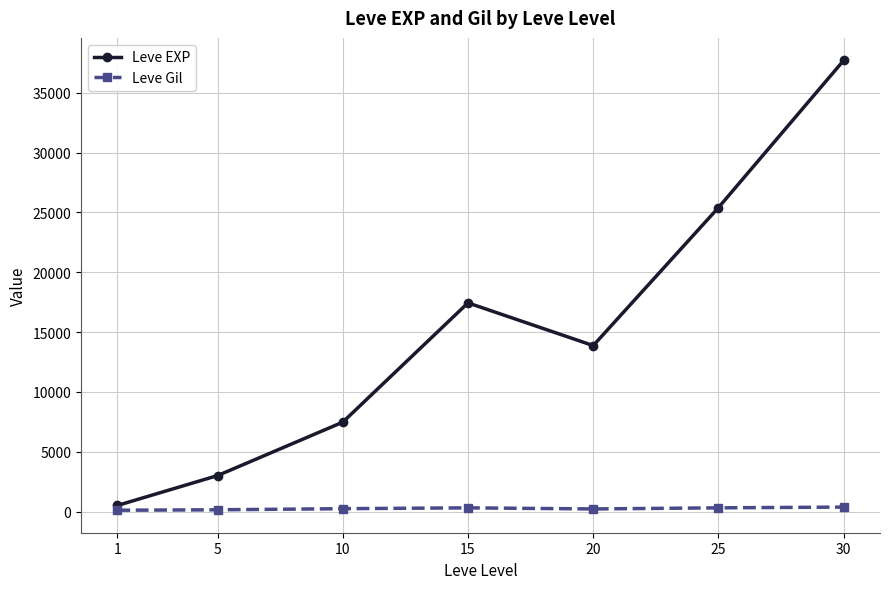

The value of Leve Gil at 10 is 242.5. True or false?

True